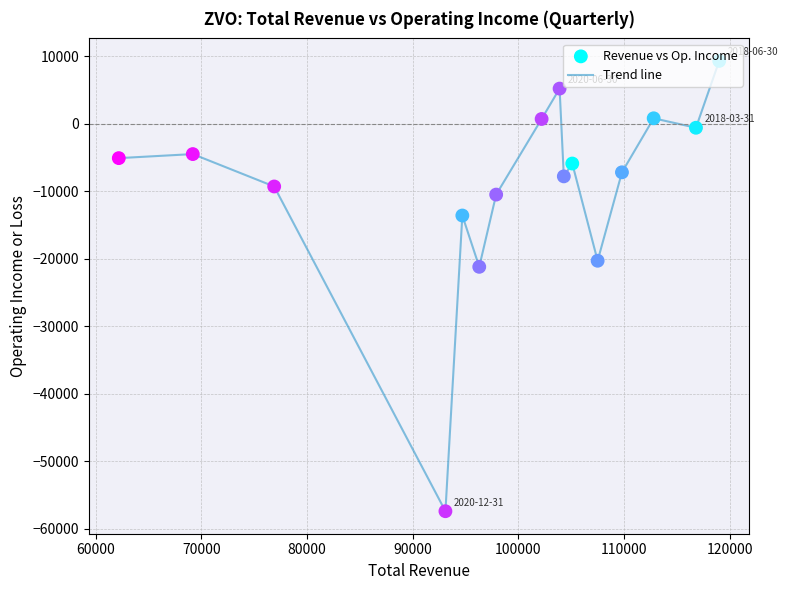

What is the maximum value shown in the chart?

9300